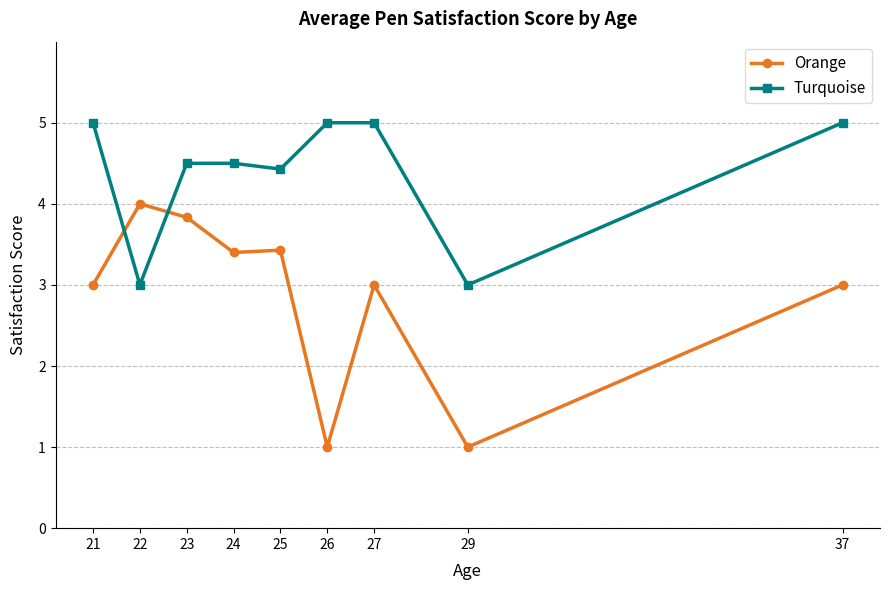

True or false: Orange has a value of 4.7 at 37.

False